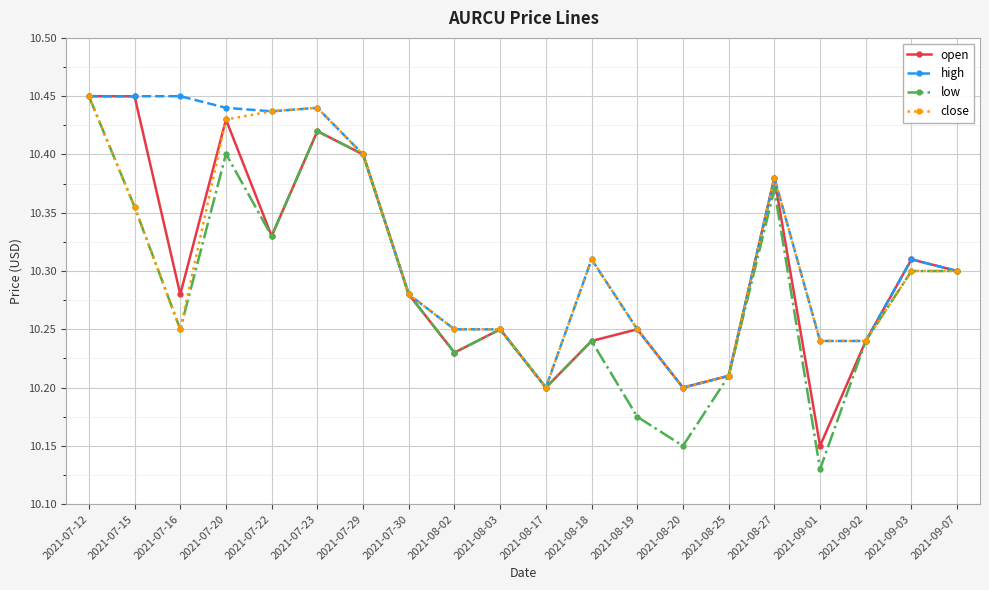

How many open values are between 10 and 11?

20